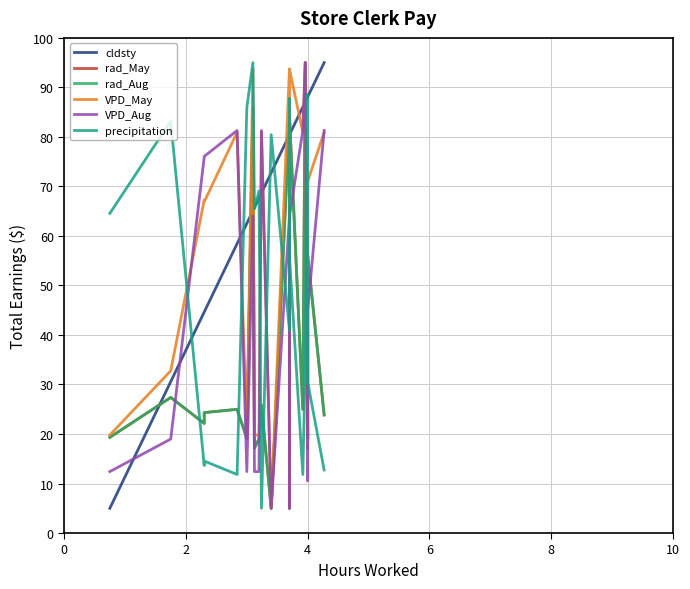

At which category does precipitation reach its first local valley?

4